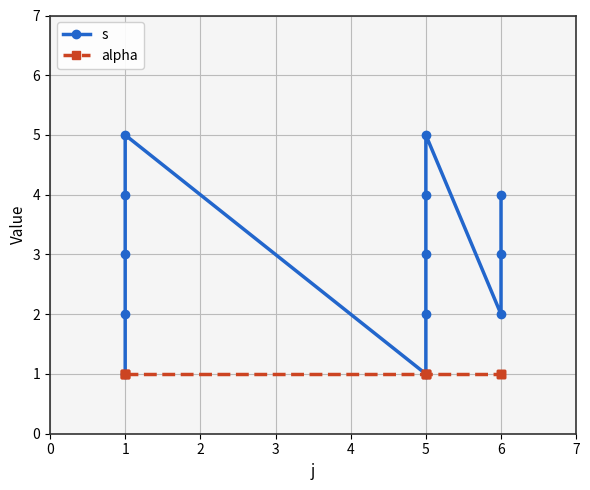

What is the smallest value displayed?

1